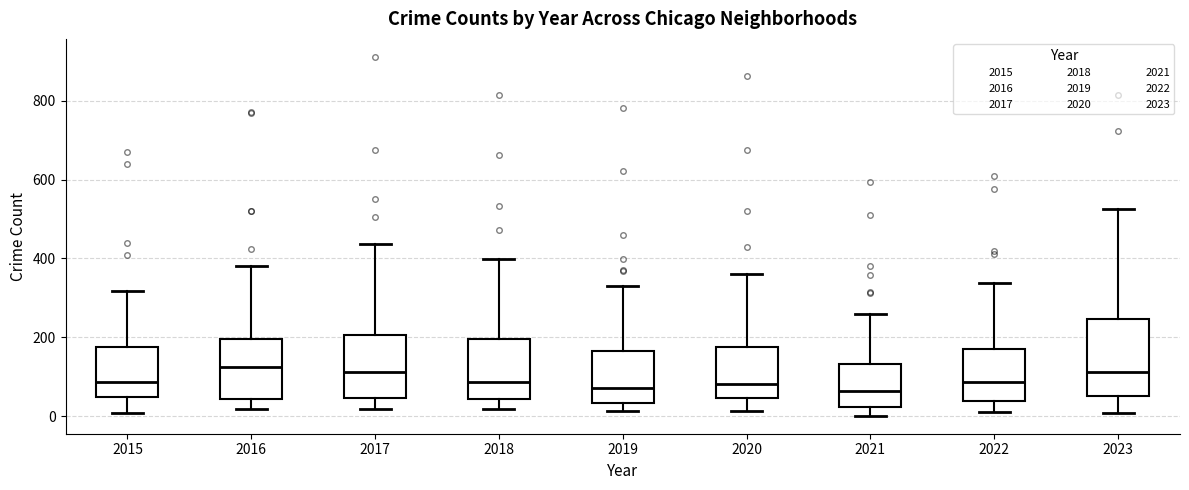

Reading left to right, read every box against the y-axis: the position of its median line, the range the box covers, and the ends of its whiskers. The values are not printed on the chart, so give them approximately, as read against the axis.

2015: median 80, box 40 to 180, whiskers 0 to 320
2016: median 120, box 40 to 200, whiskers 20 to 380
2017: median 120, box 40 to 200, whiskers 20 to 440
2018: median 80, box 40 to 200, whiskers 20 to 400
2019: median 80, box 40 to 160, whiskers 20 to 340
2020: median 80, box 40 to 180, whiskers 20 to 360
2021: median 60, box 20 to 140, whiskers 0 to 260
2022: median 80, box 40 to 180, whiskers 20 to 340
2023: median 120, box 60 to 240, whiskers 0 to 520